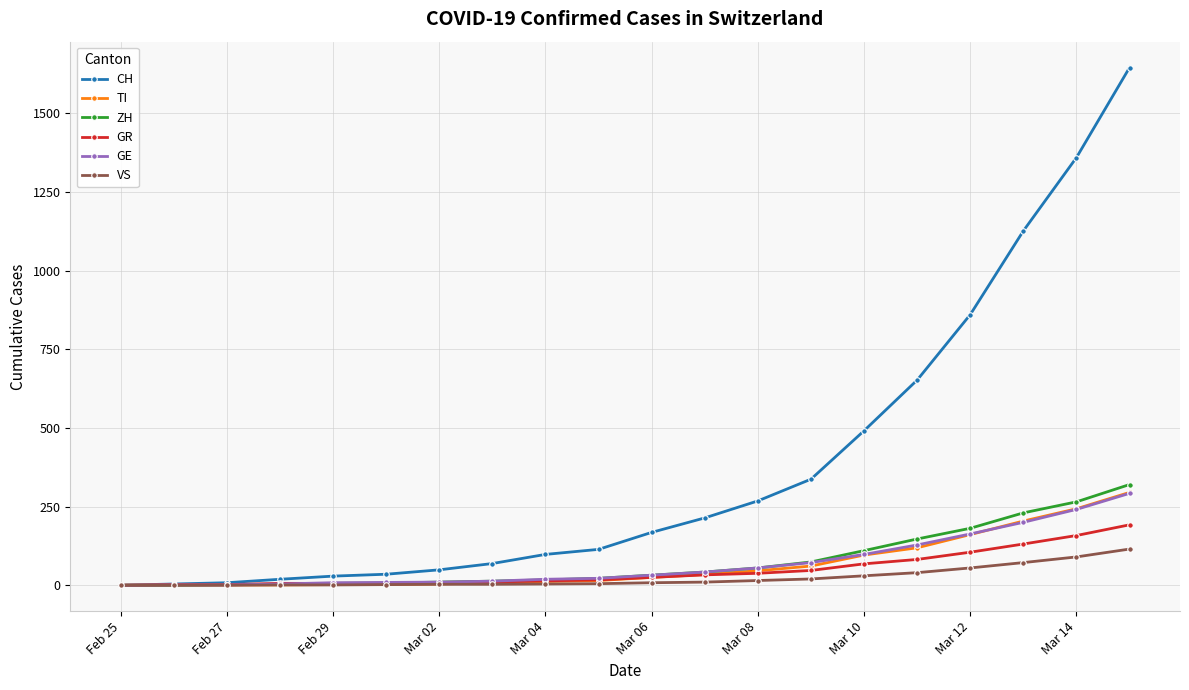

What is the highest value of the ZH series?

320